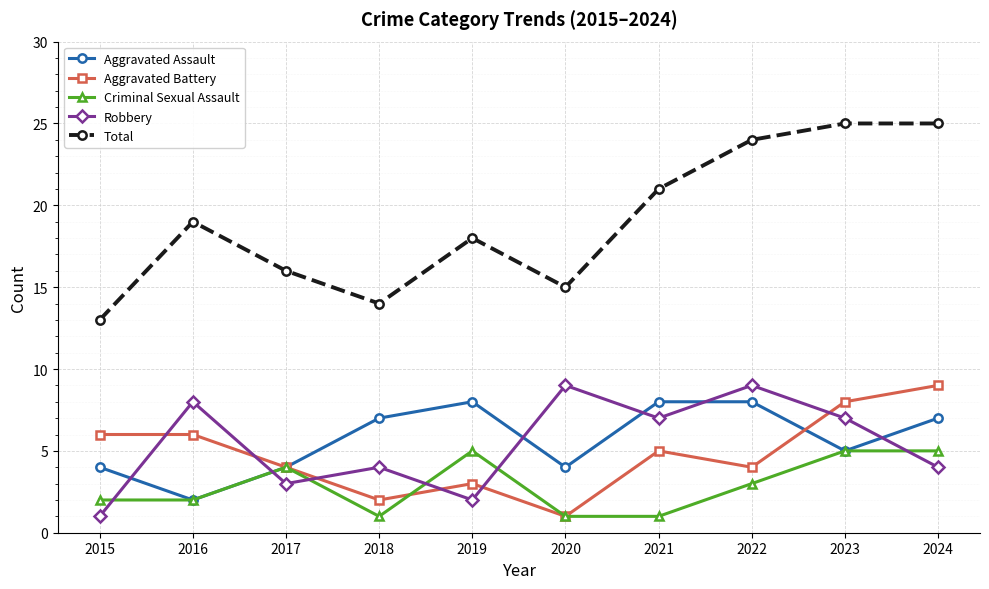

What is the sum of all Criminal Sexual Assault values?

29